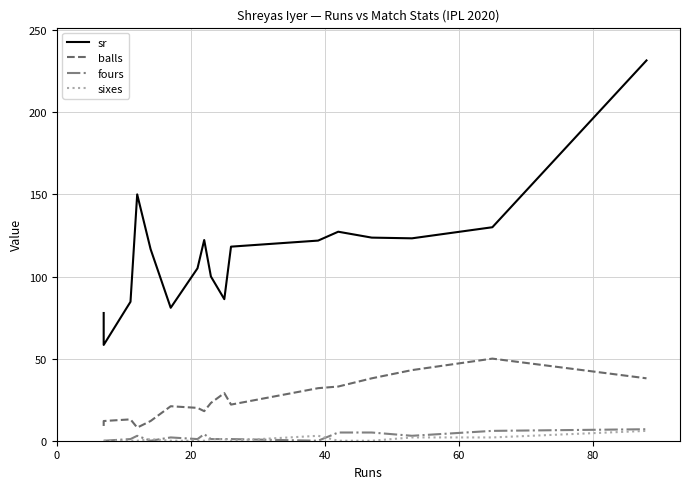

What is the sum of all balls values?

421.0